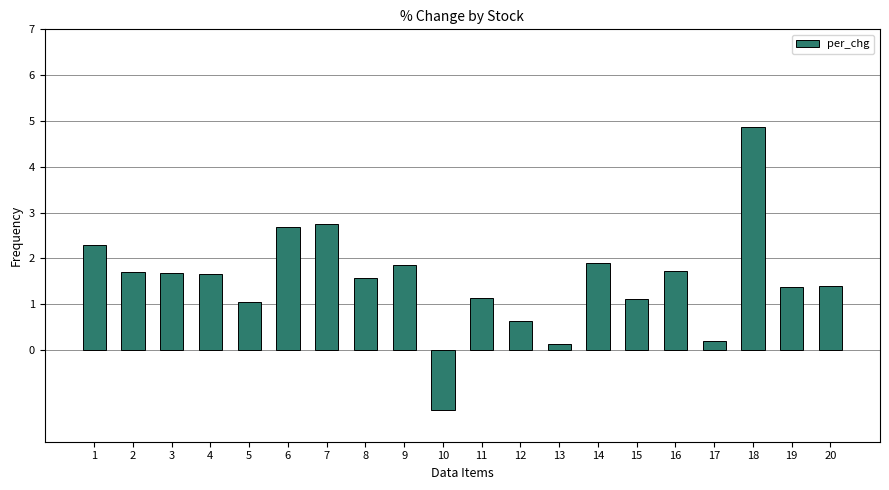

Reading left to right, list all the values displayed in this chart.

1=2.3	2=1.7	3=1.7	4=1.7	5=1.1	6=2.7	7=2.8	8=1.6	9=1.9	10=-1.3	11=1.1	12=0.6	13=0.1	14=1.9	15=1.1	16=1.7	17=0.2	18=4.9	19=1.4	20=1.4